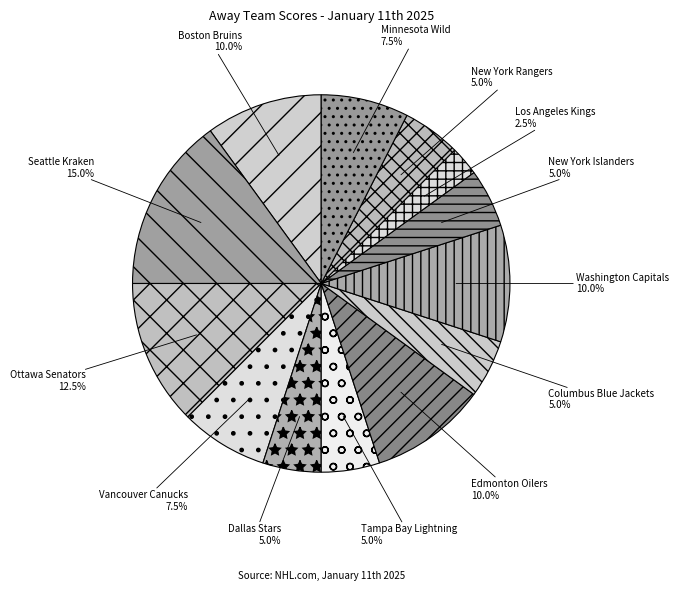

To the nearest percent, what portion does New York Rangers represent?

5%